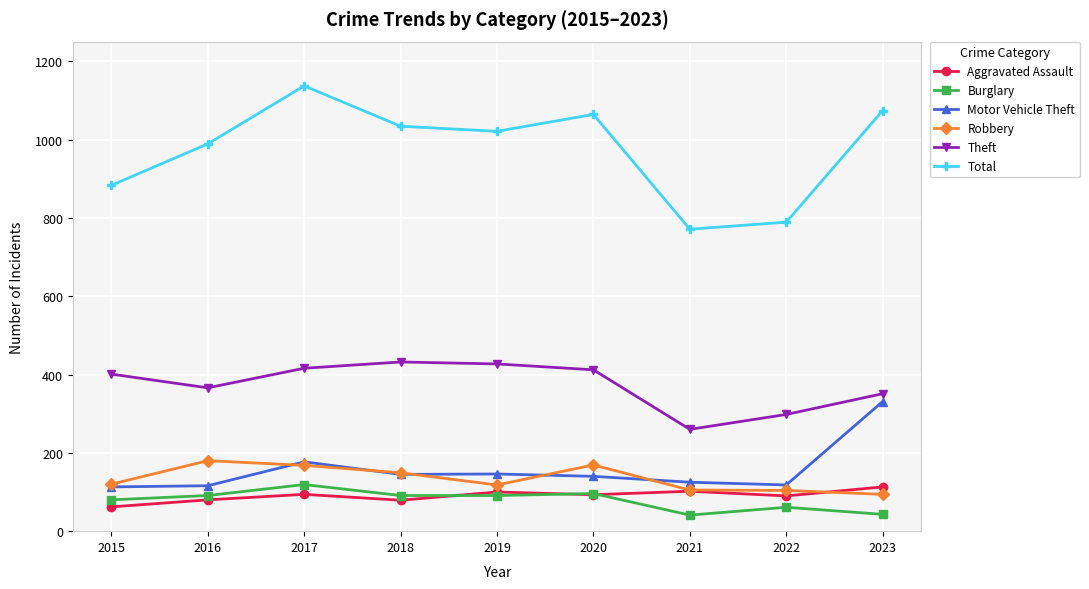

What is the difference between the Aggravated Assault values at 2023 and 2019?

13